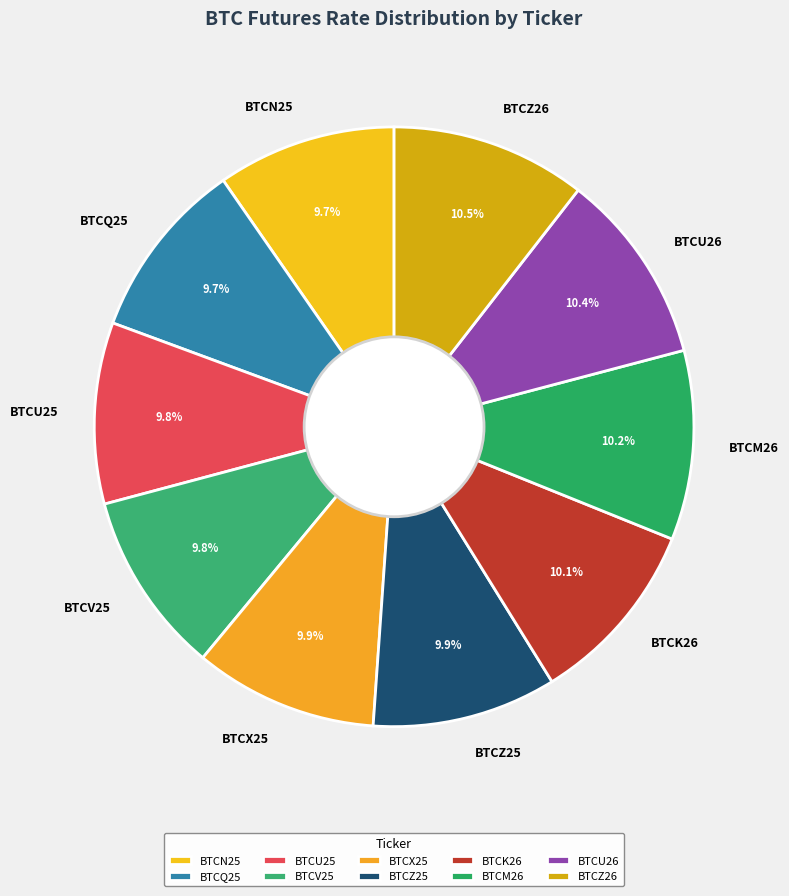

How much of the chart is everything except BTCU25?

90.2%